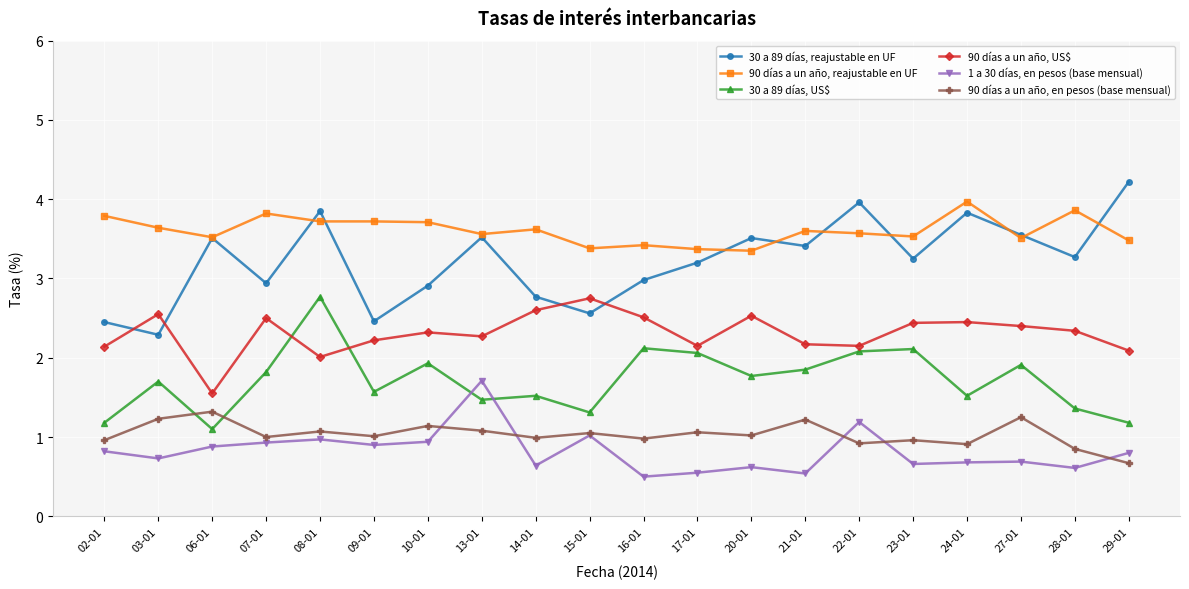

The 90 días a un año, reajustable en UF series shows 0.8 at 29-01. True or false?

False